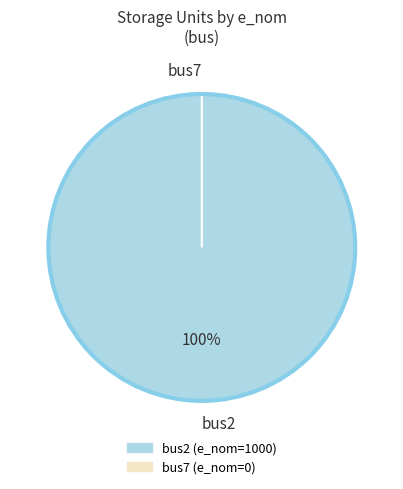

Do bus2 and bus7 together represent more than half of the pie?

Yes